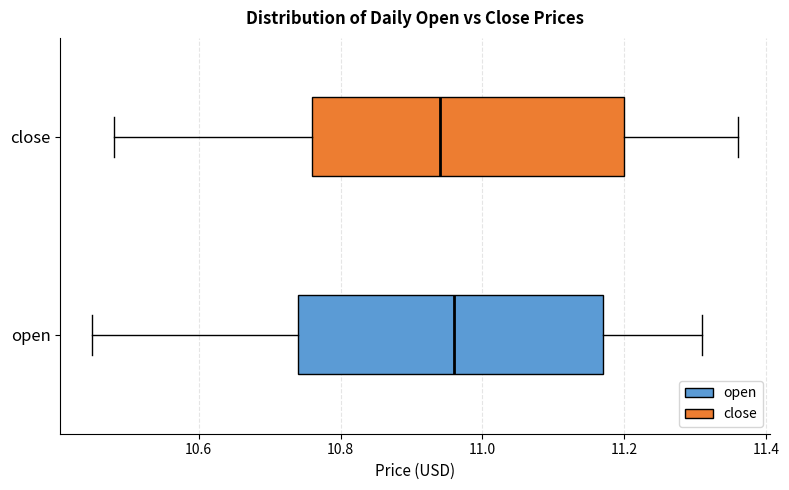

Which box's median line is the furthest to the left?

close